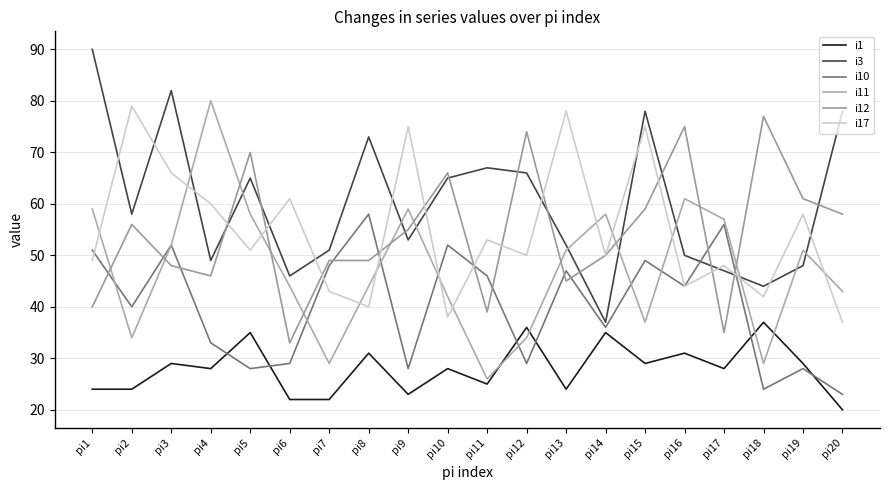

Does the chart display data point markers on the line(s)?

No